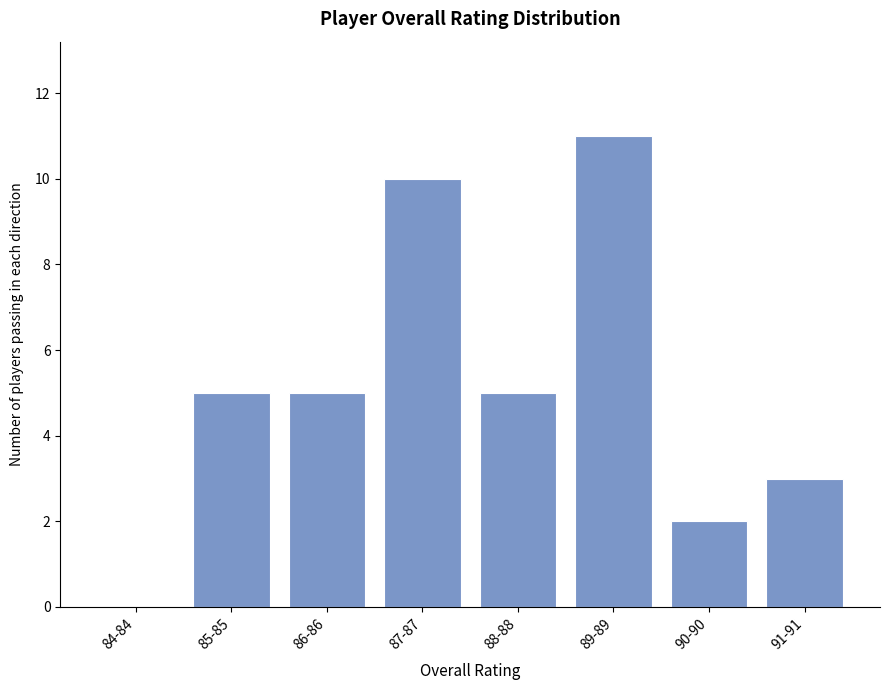

Reading right to left, extract all data points from this chart.

91-91=3	90-90=2	89-89=11	88-88=5	87-87=10	86-86=5	85-85=5	84-84=0